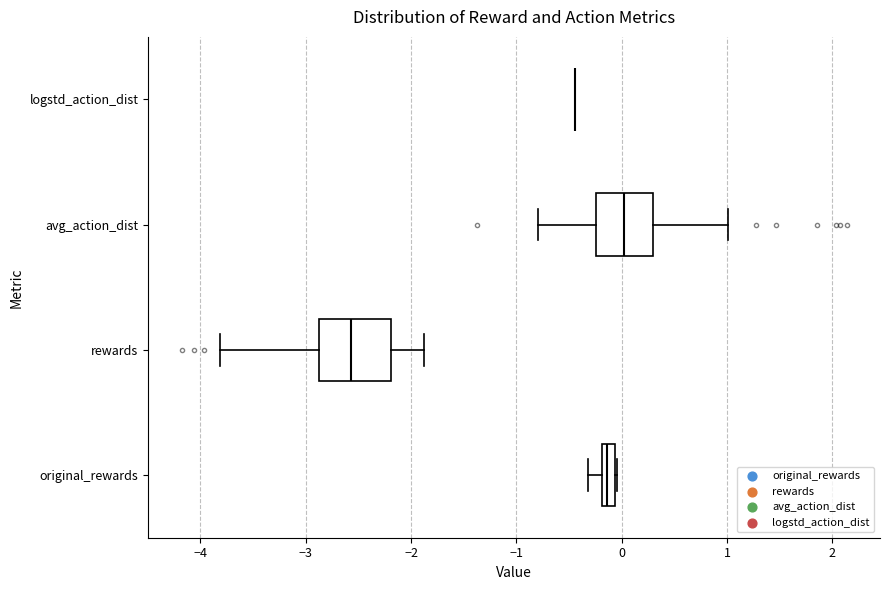

Comparing the boxes themselves (not the whiskers), which one is the widest?

rewards